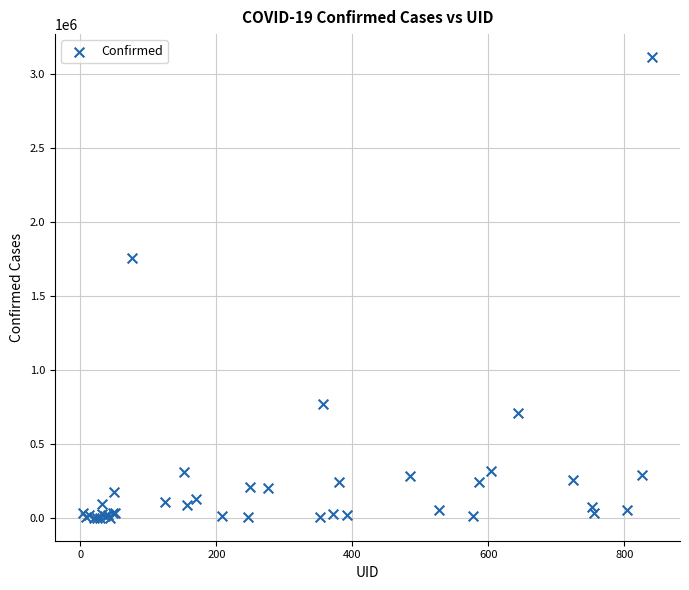

What Y value in the scatter plot is closest to 1557409?

1755779